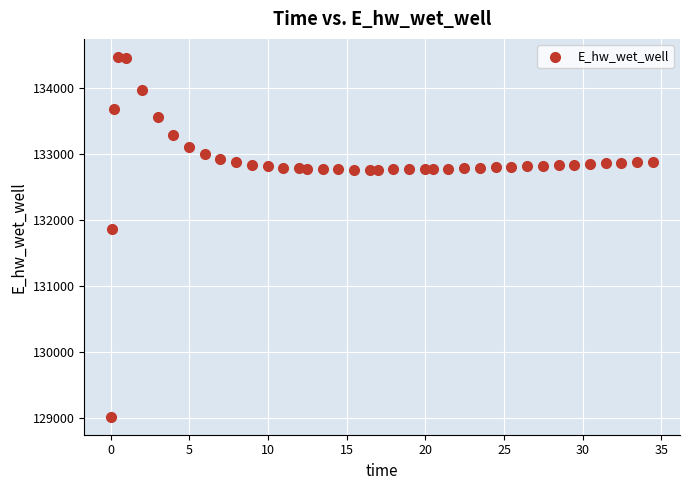

What Y value in the scatter plot is closest to 131744?

131862.5